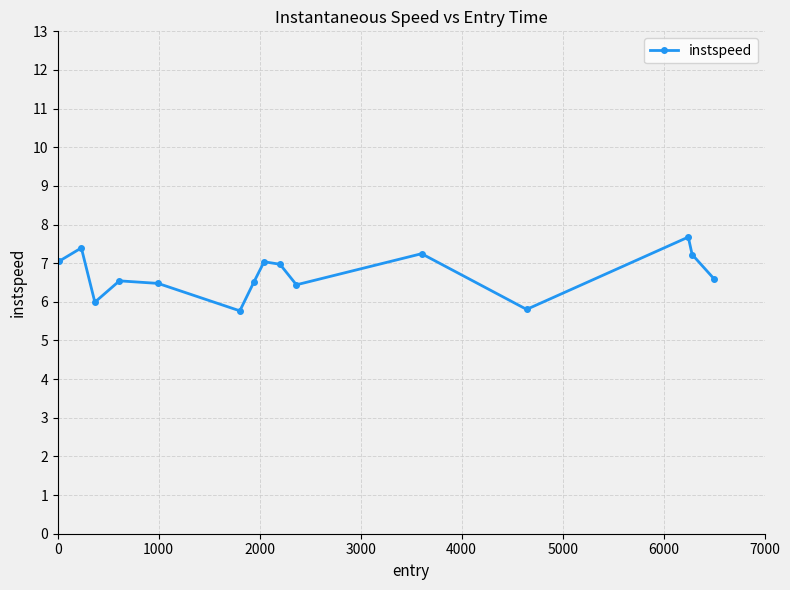

What is the smallest value displayed?

5.8